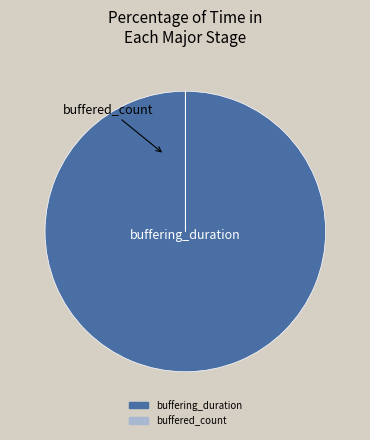

What is the largest slice in the pie chart?

buffering_duration